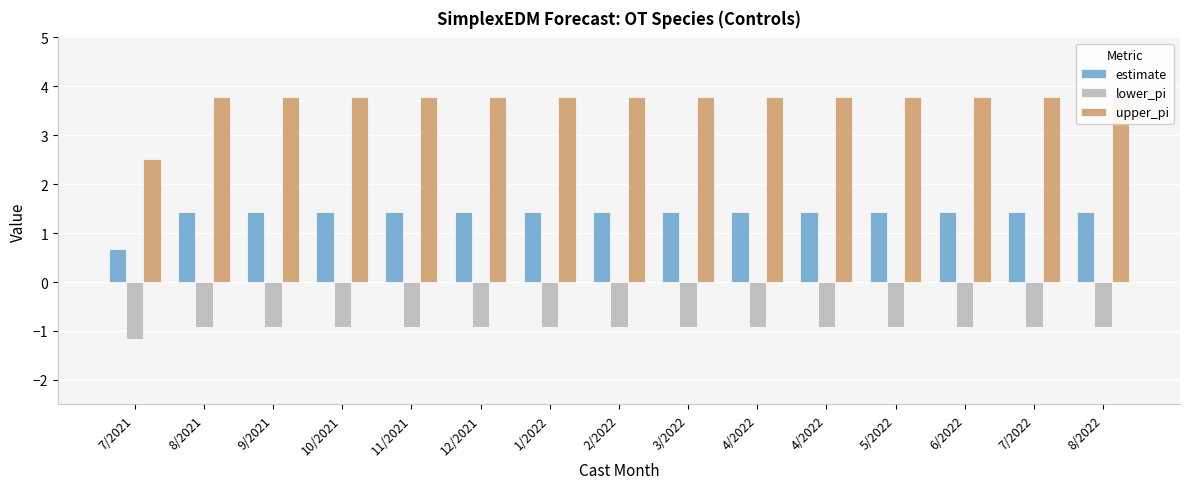

Between 1/2022 and 2/2022, which series saw the biggest shift?

estimate